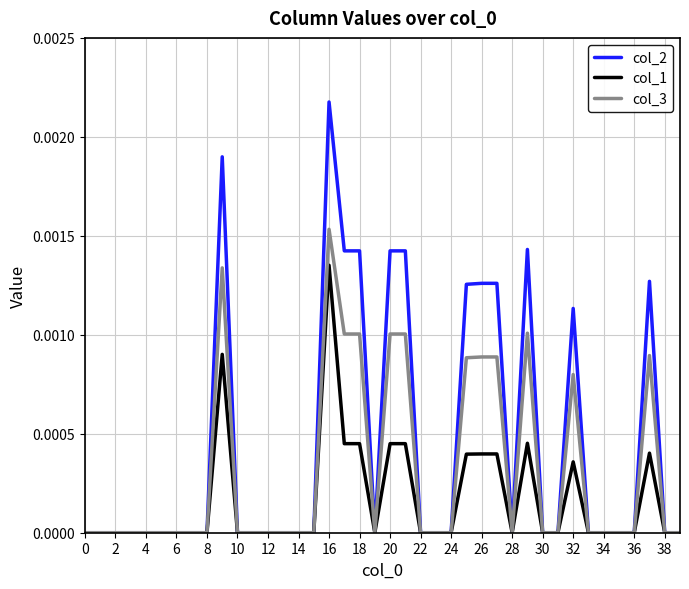

Which series has the largest range (max minus min)?

col_2